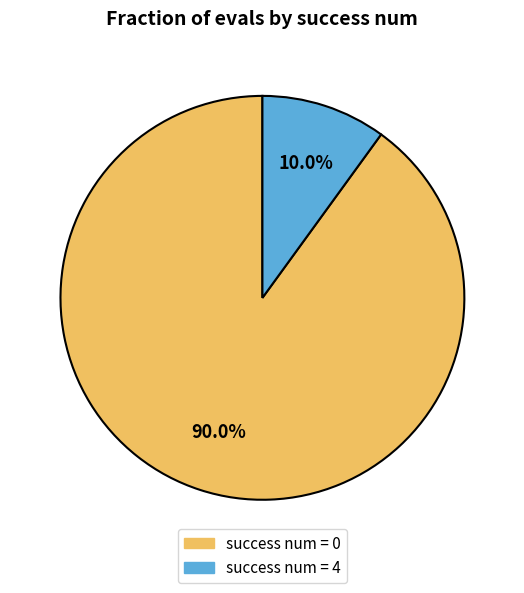

Is there a majority slice in this chart?

Yes